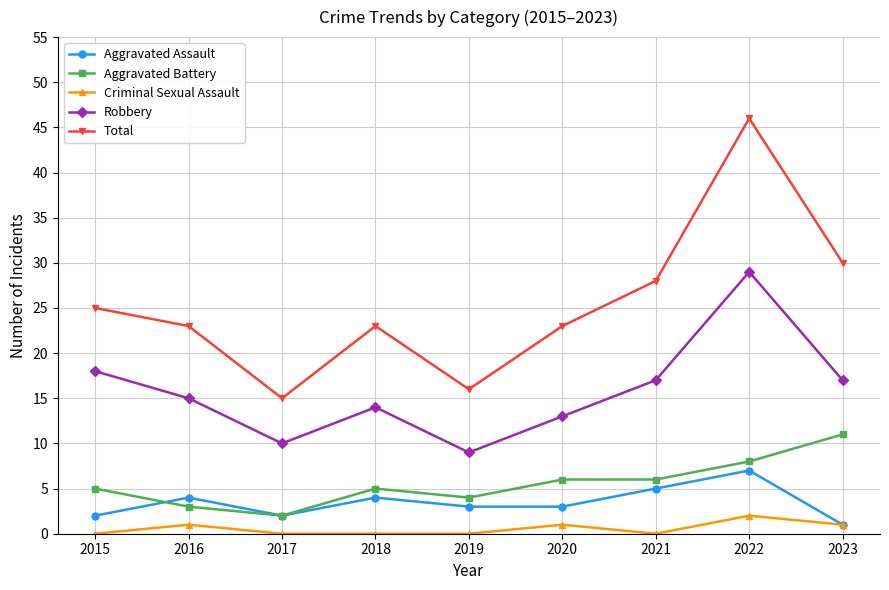

What value does the Robbery series have at 2022?

29